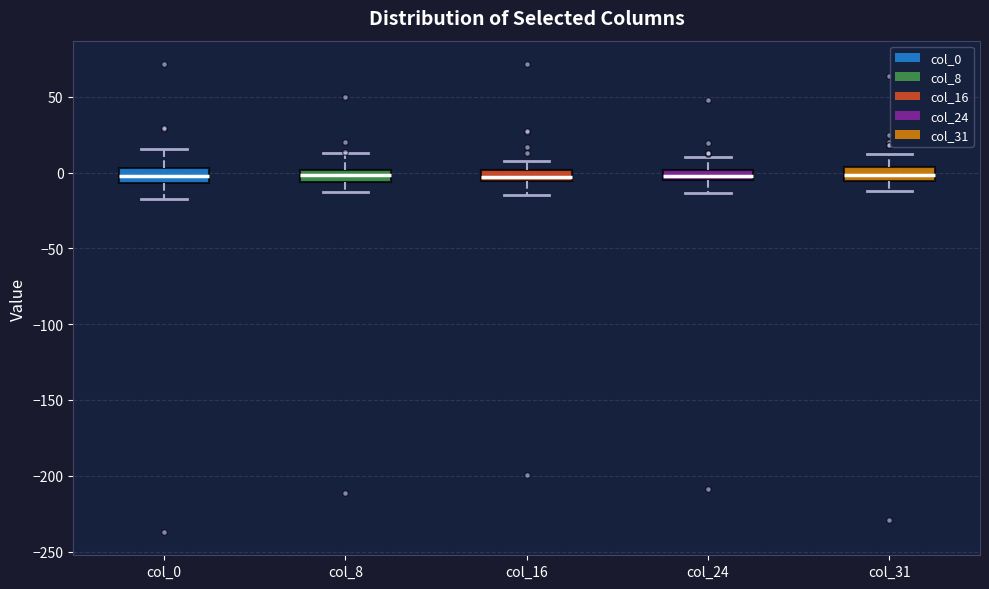

Where does the lower whisker of the box for col_0 end on the y-axis? The values are not printed on the chart, so give them approximately, as read against the axis.

-15